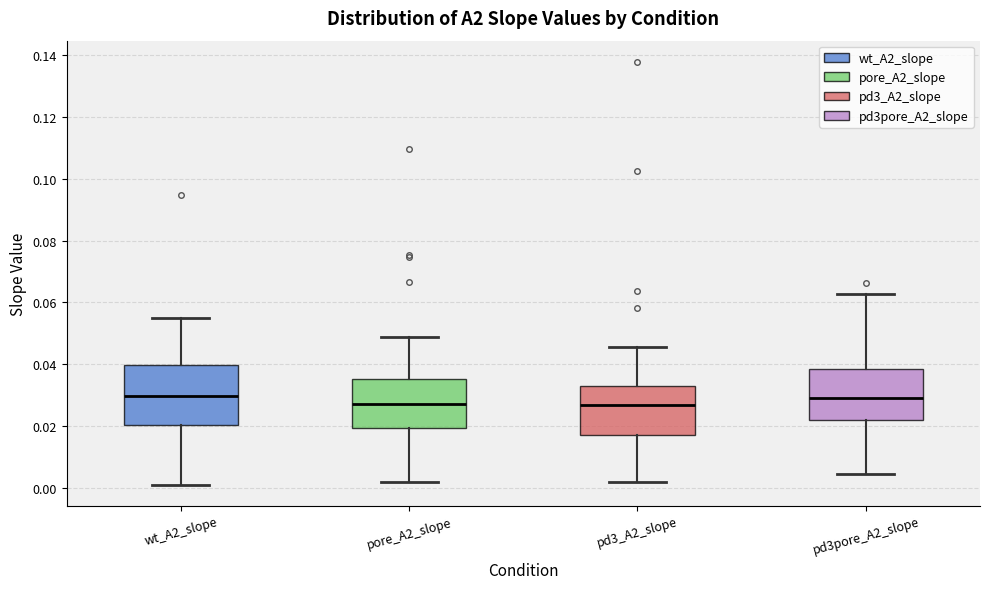

Where is the upper edge of the box for pd3pore_A2_slope on the y-axis? The values are not printed on the chart, so give them approximately, as read against the axis.

0.038